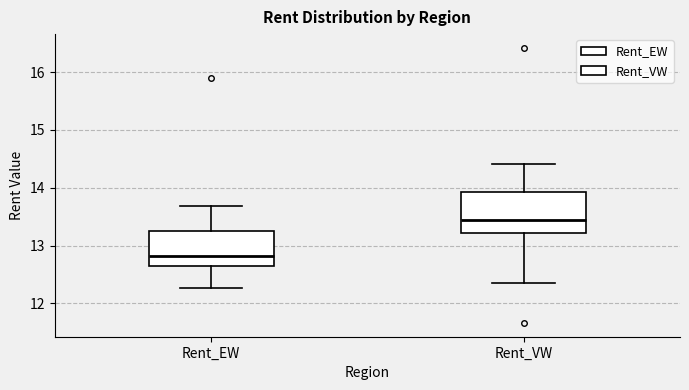

Reading left to right, transcribe this box plot: for each box, give where its median line is, the range the box spans, and where its two whiskers end, as read against the y-axis. The values are not printed on the chart, so give them approximately, as read against the axis.

Rent_EW: median 12.8, box 12.6 to 13.3, whiskers 12.3 to 13.7
Rent_VW: median 13.4, box 13.2 to 13.9, whiskers 12.4 to 14.4